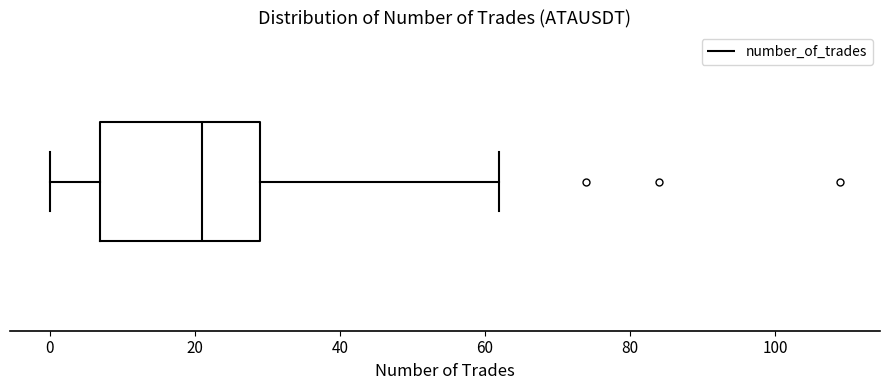

Read this box plot against the x-axis: the position of the median line, the range covered by the box, and the ends of both whiskers. The values are not printed on the chart, so give them approximately, as read against the axis.

median 22, box 8 to 30, whiskers 0 to 62